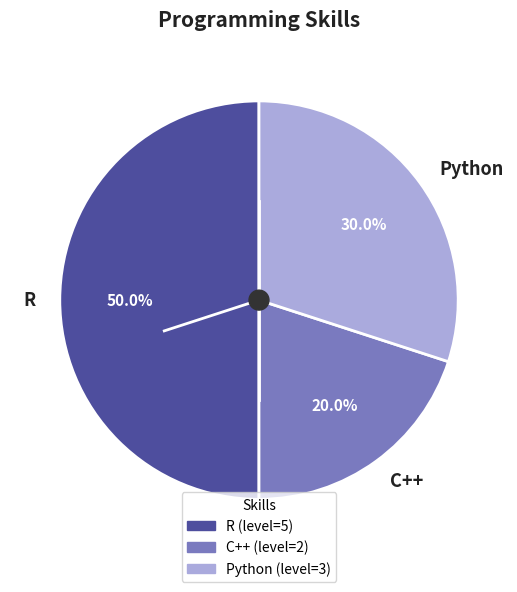

To the nearest percent, what portion does R represent?

50%